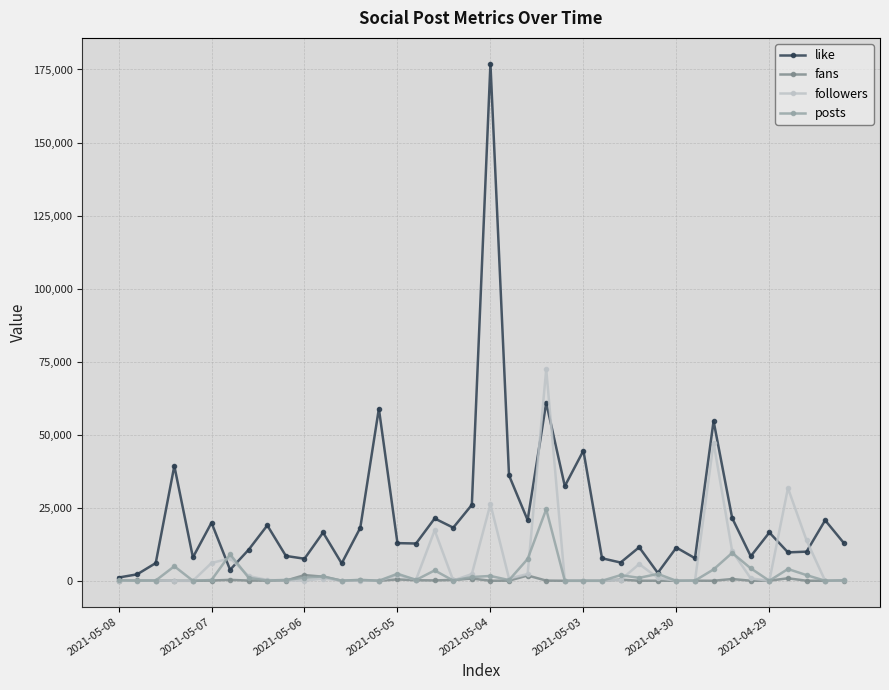

Which series has the largest total across all categories?

like